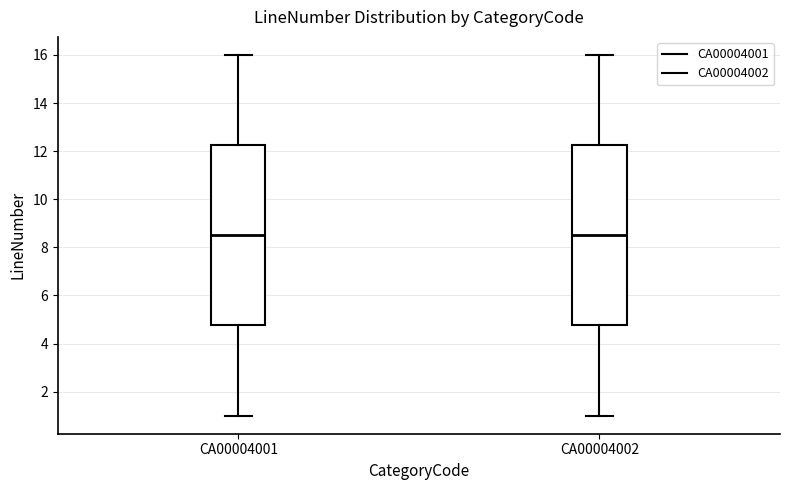

Where does the upper whisker of the box for CA00004001 end on the y-axis? The values are not printed on the chart, so give them approximately, as read against the axis.

16.0